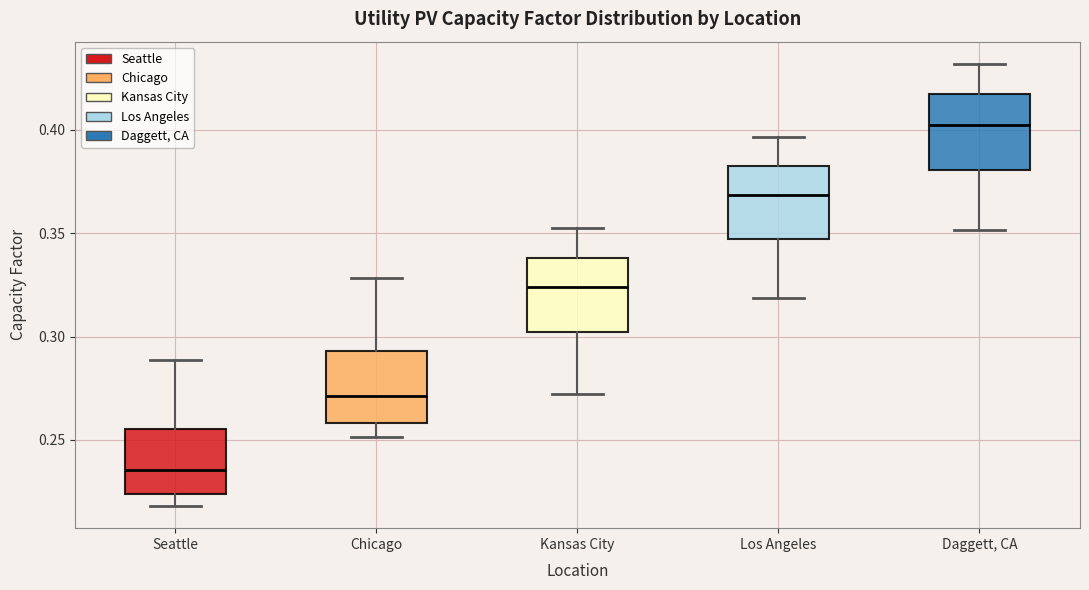

Where does the median line of the box for Los Angeles sit on the y-axis? The values are not printed on the chart, so give them approximately, as read against the axis.

0.370